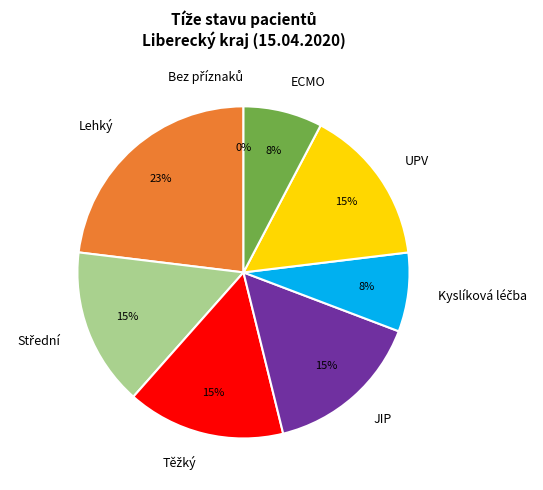

Is 11 the majority of the pie?

No